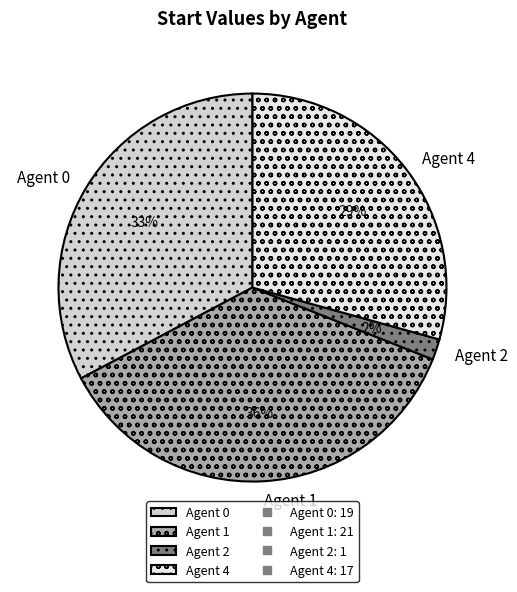

How many slices are in this pie chart?

4